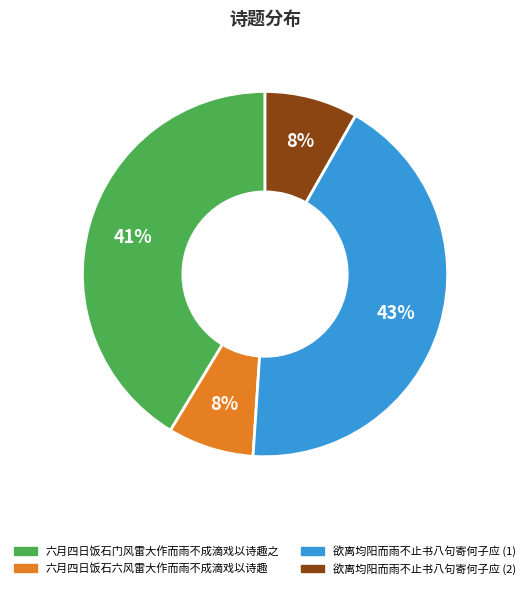

Count the number of slices in the pie.

4